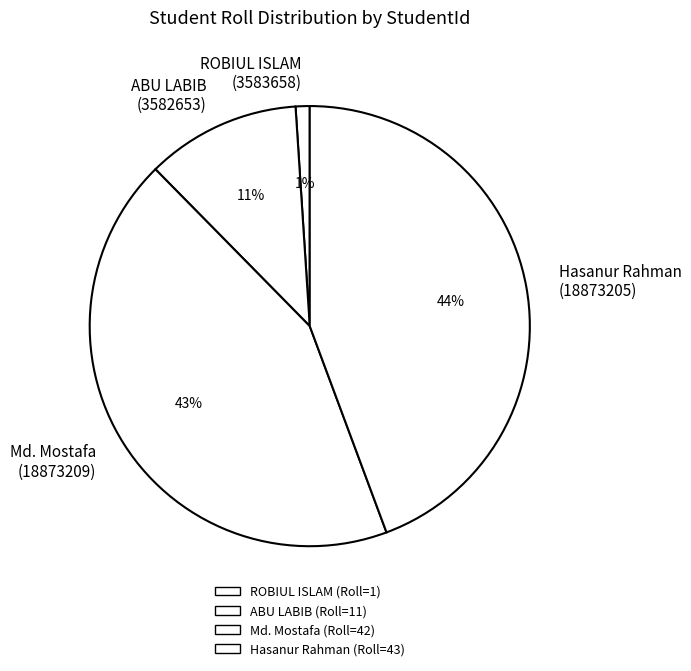

To the nearest percent, what portion does Hasanur Rahman (18873205) represent?

44%